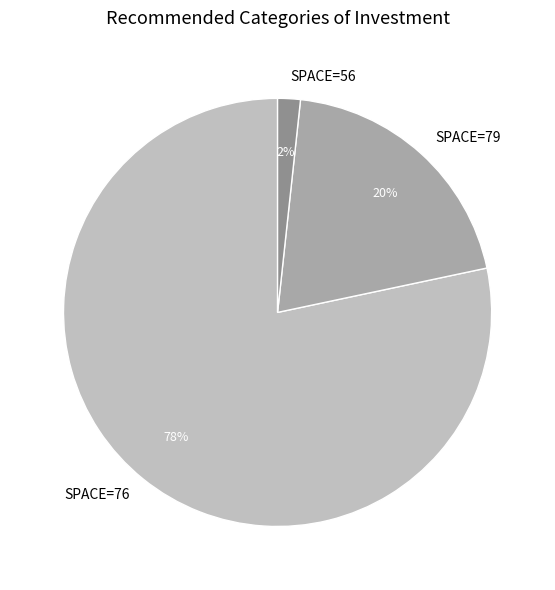

How many slices are in this pie chart?

3